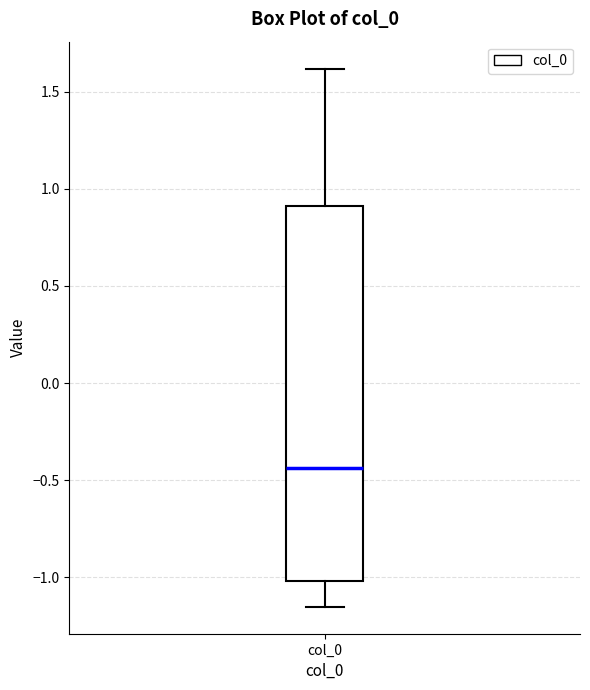

Read this box plot against the y-axis: the position of the median line, the range covered by the box, and the ends of both whiskers. The values are not printed on the chart, so give them approximately, as read against the axis.

median -0.45, box -1.00 to 0.90, whiskers -1.15 to 1.60